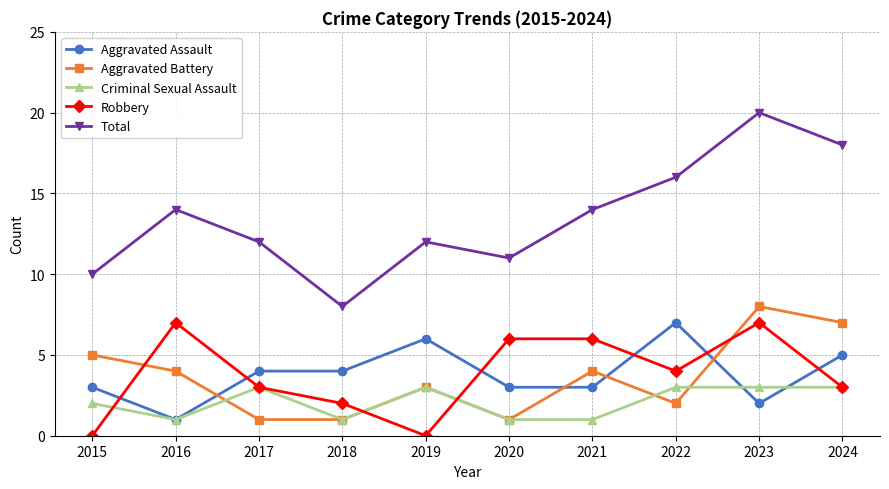

What are all the series names shown in the legend?

Aggravated Assault, Aggravated Battery, Criminal Sexual Assault, Robbery, Total